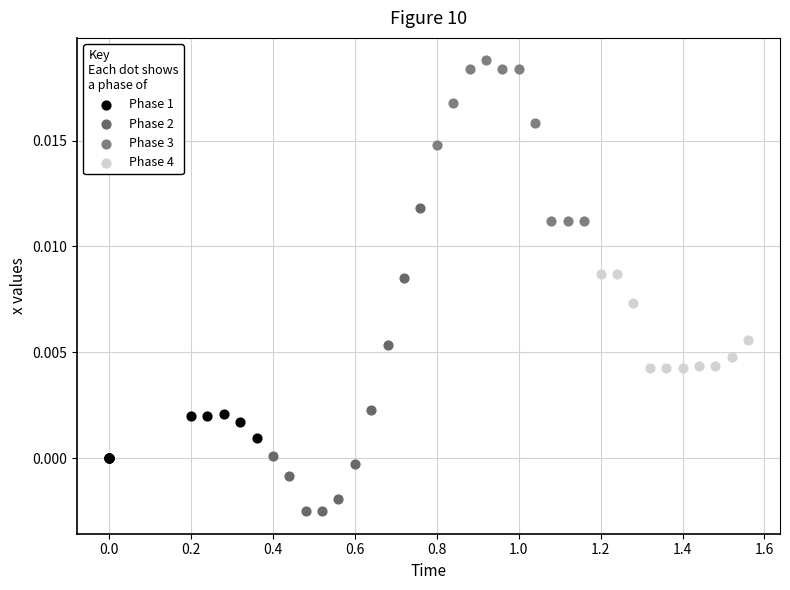

Which series reaches the maximum Y coordinate?

Phase 3